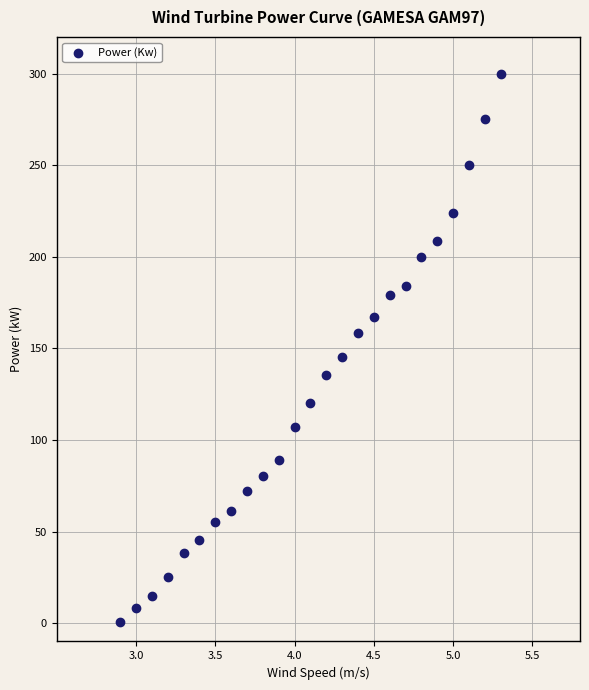

What Y value in the scatter plot is closest to 150?

145.3